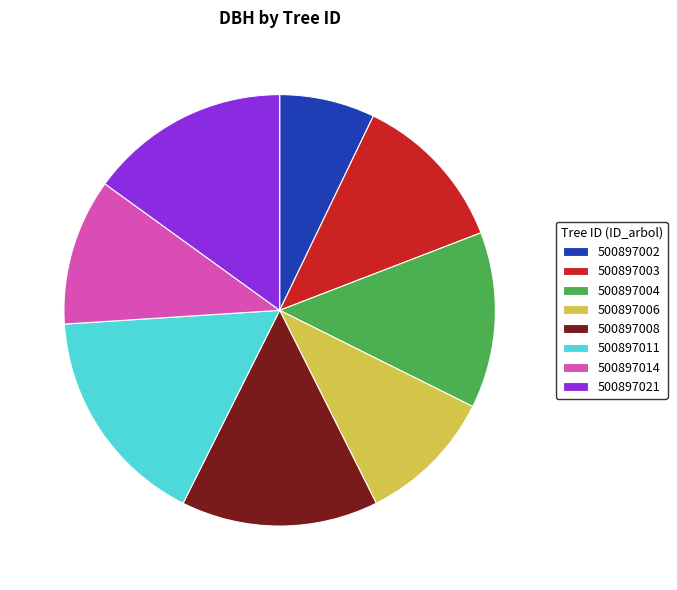

How many segments does this pie chart have?

8